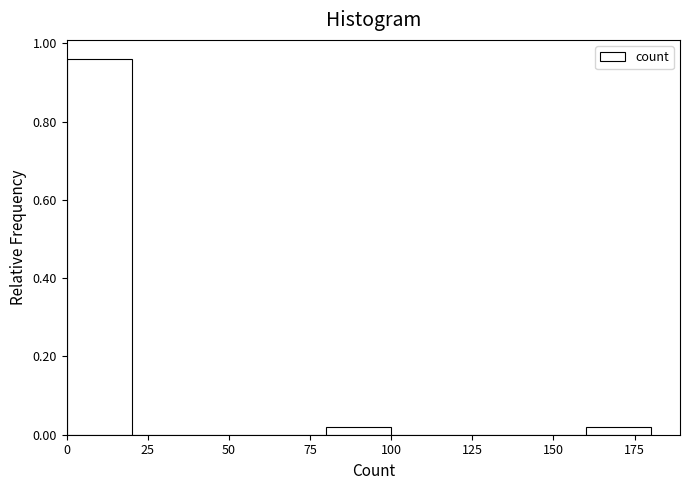

Reading left to right, list every bar in this chart as the range it spans on the x-axis followed by its height. The values are not printed on the chart, so give them approximately, as read against the axis.

0 to 20: 0.96
20 to 40: 0
40 to 60: 0
60 to 80: 0
80 to 100: under 0.02
100 to 120: 0
120 to 140: 0
140 to 160: 0
160 to 180: under 0.02